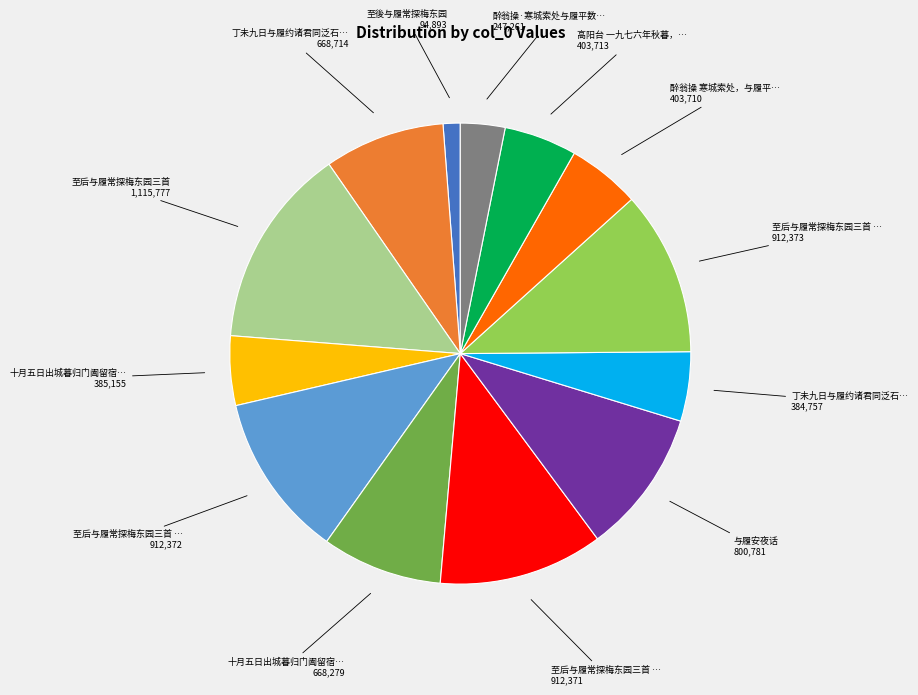

Is there any slice that represents more than half of the pie?

No